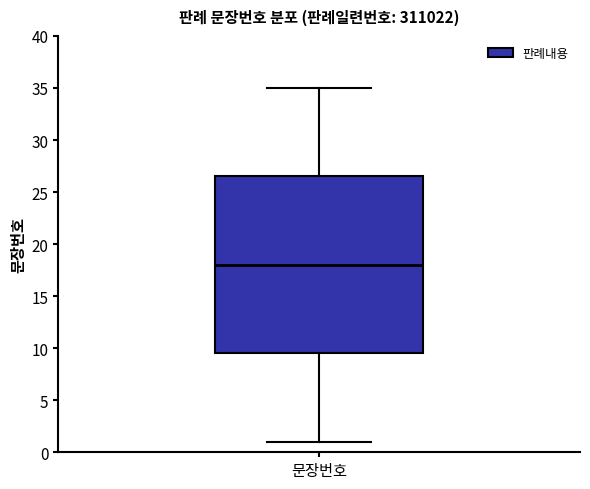

Transcribe this box plot: give where the median line is, the range the box spans, and where the two whiskers end, as read against the y-axis. The values are not printed on the chart, so give them approximately, as read against the axis.

median 18.0, box 9.5 to 26.5, whiskers 1.0 to 35.0